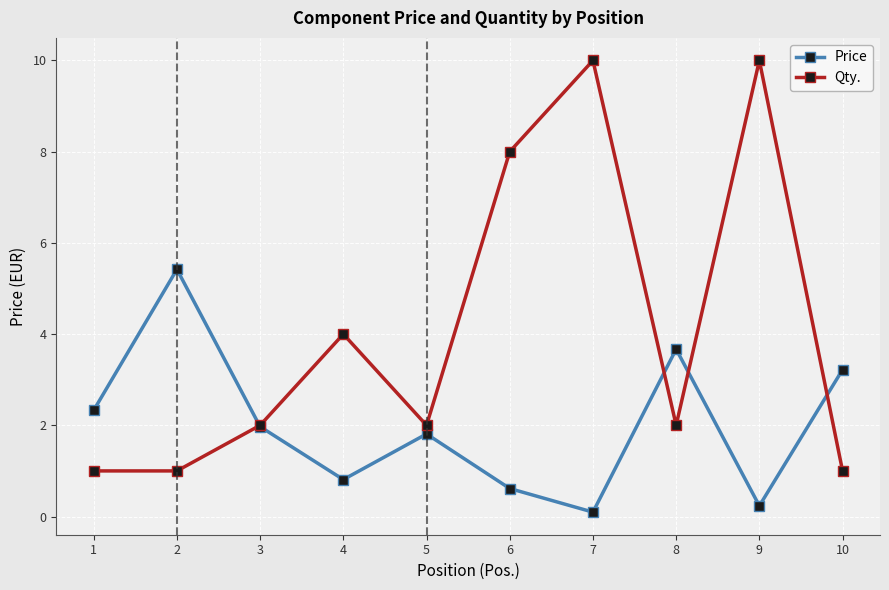

Where does the Price series first go above 1?

1